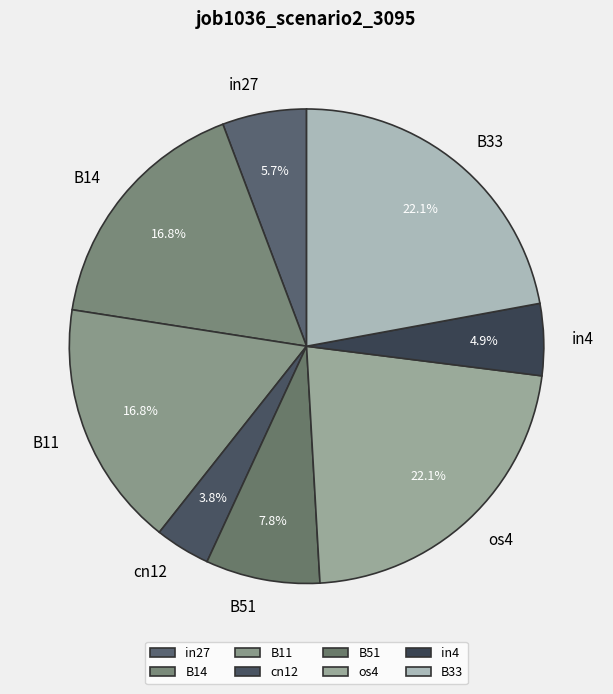

Combined, do B51 and in4 account for over 50%?

No